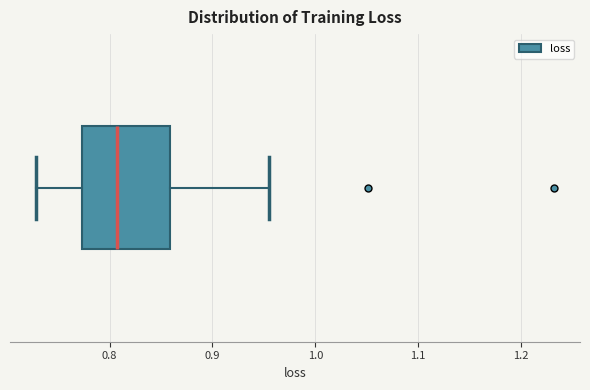

Where does the left whisker of the box end on the x-axis? The values are not printed on the chart, so give them approximately, as read against the axis.

0.73